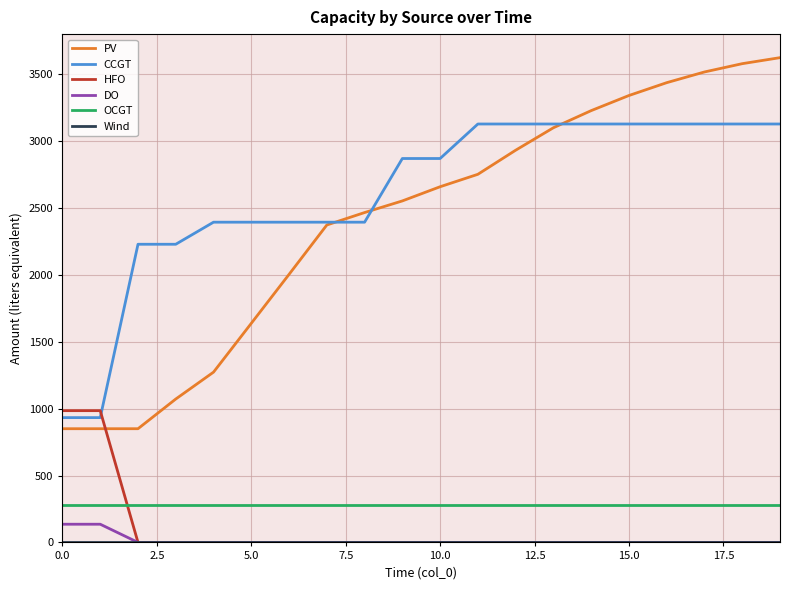

Which series has the largest total across all categories?

CCGT